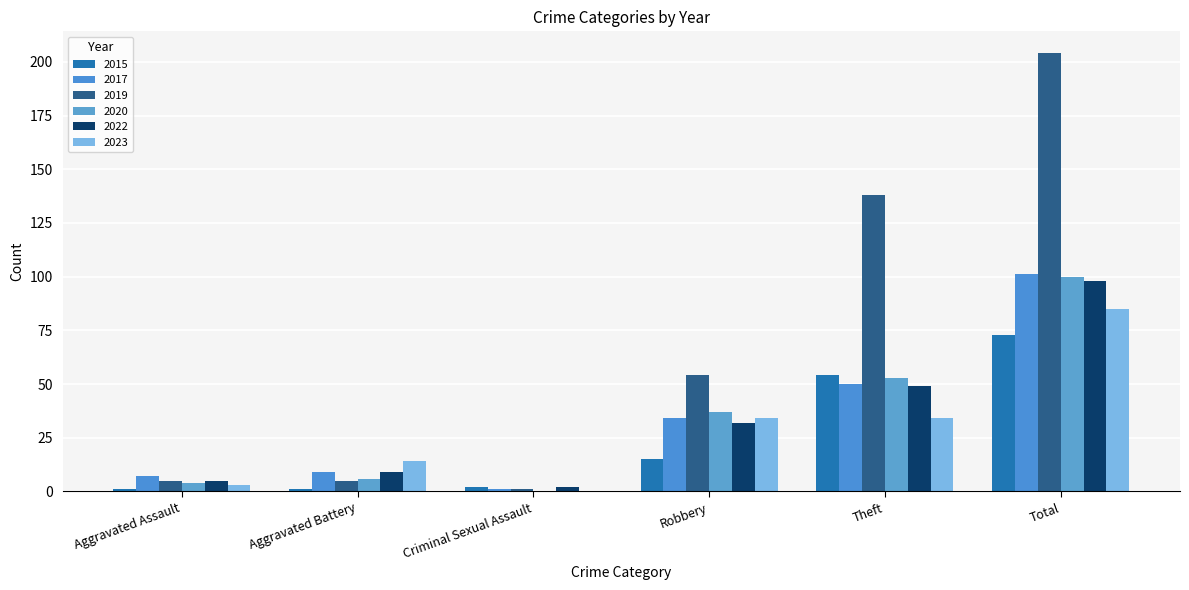

Does the chart contain stacked bars?

No